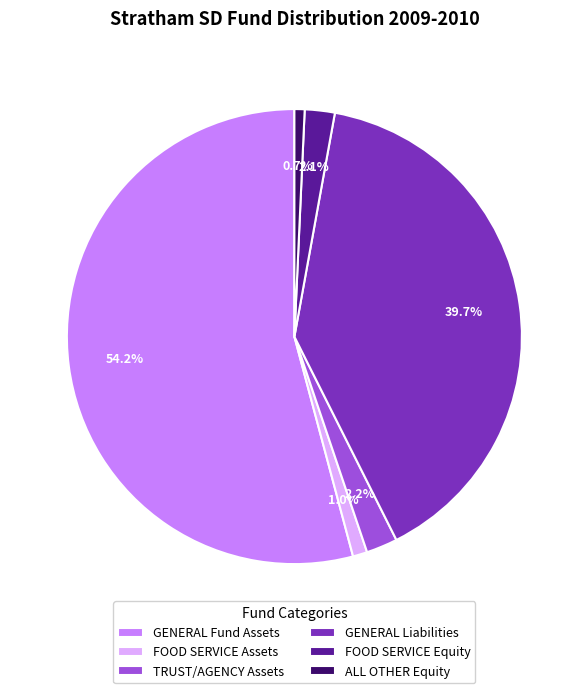

Combined, do FOOD SERVICE Assets and FOOD SERVICE Equity account for over 50%?

No